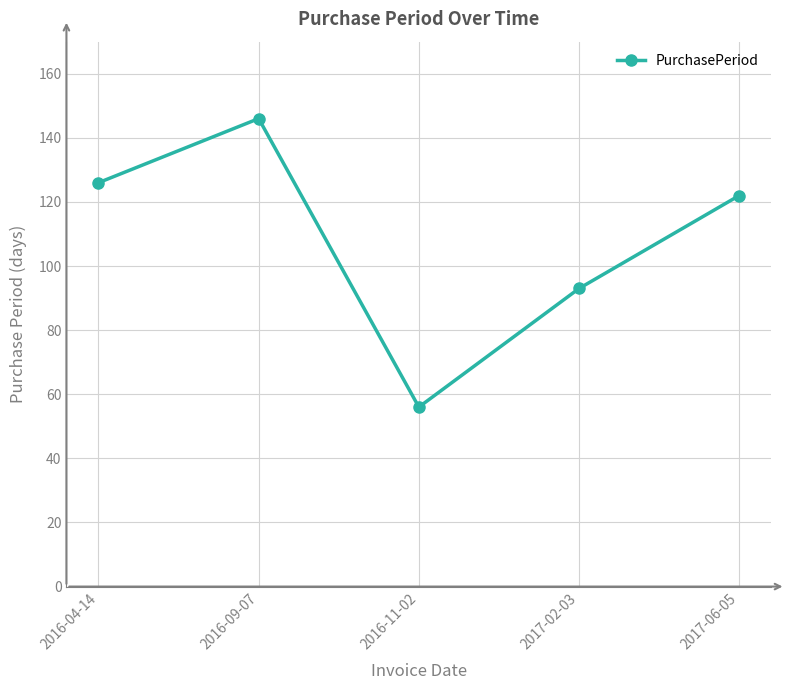

What is the change in value from 2016-11-02 to 2017-06-05?

+66